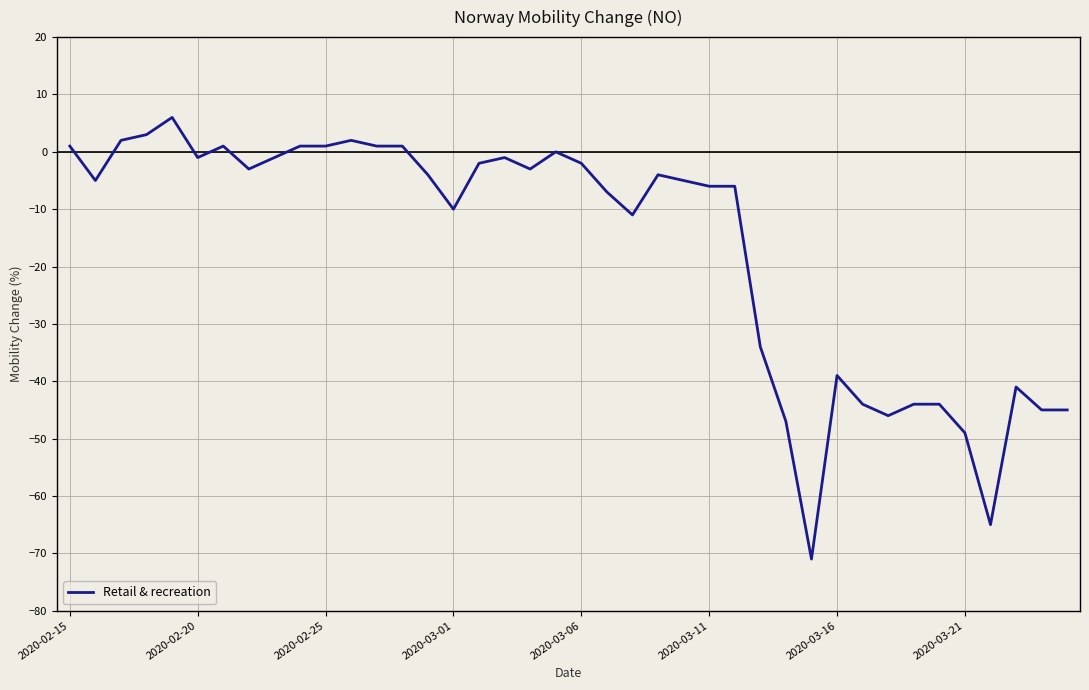

What is the maximum value shown in the chart?

6